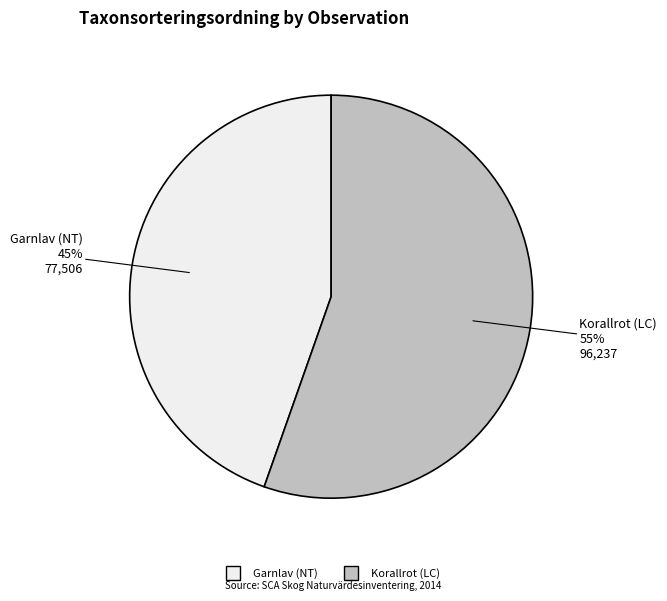

Is there a majority slice in this chart?

Yes